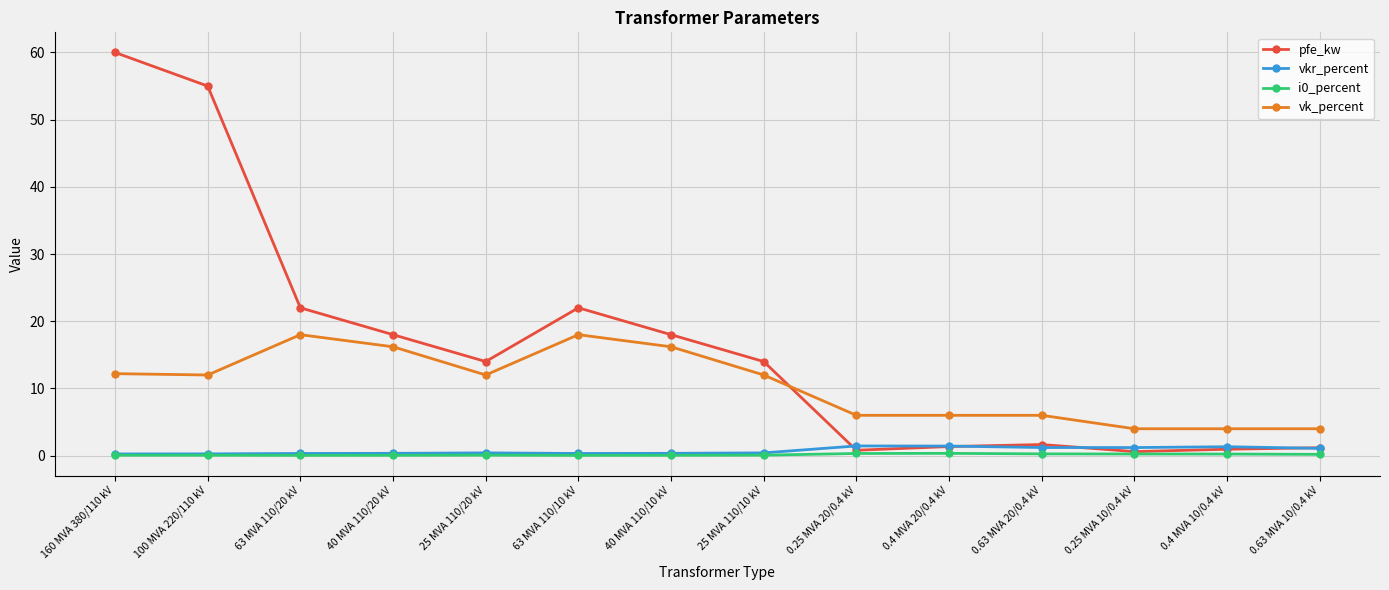

True or false: pfe_kw has more than 1 points higher than both neighbors.

True